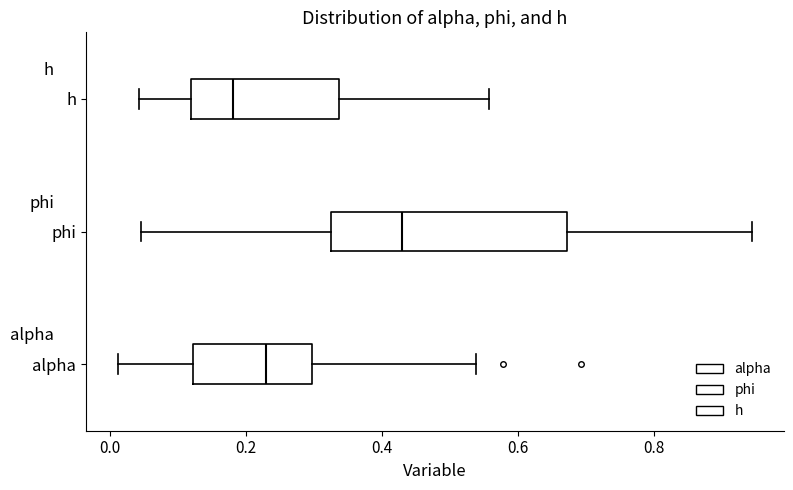

Where does the median line of the box for h sit on the x-axis? The values are not printed on the chart, so give them approximately, as read against the axis.

0.18